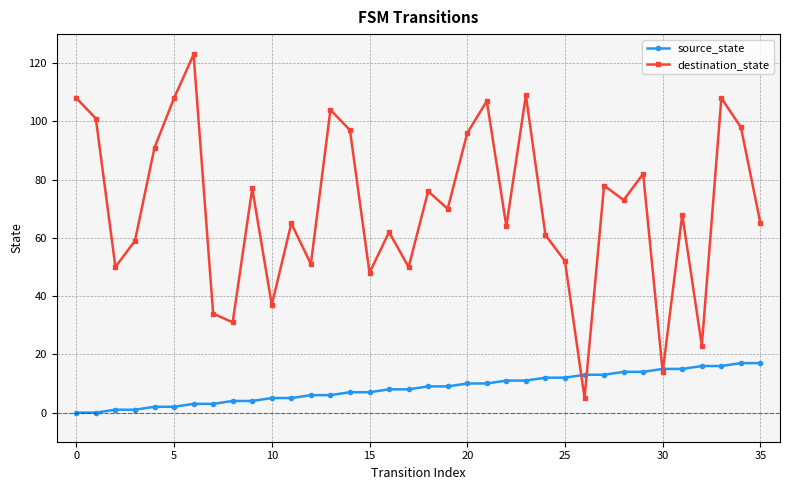

What is the lowest value of the destination_state series?

5